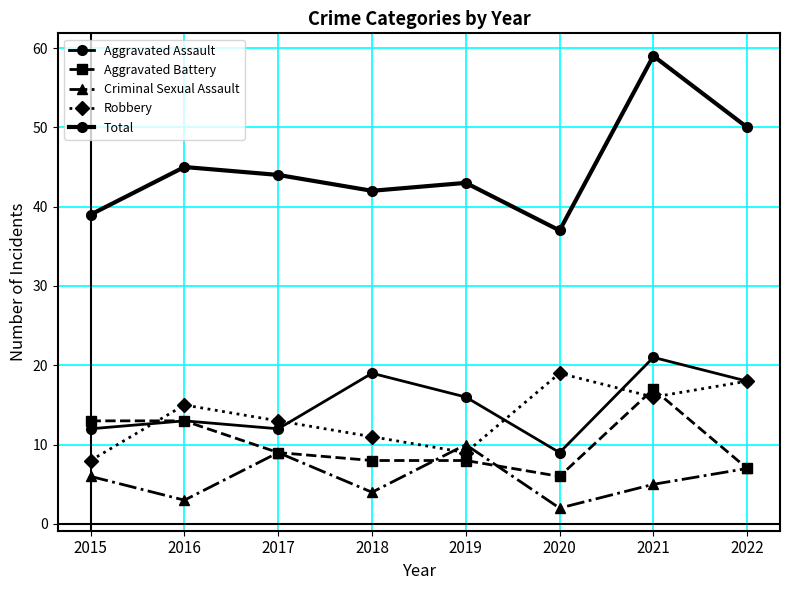

Reading left to right, what are all the values shown in this chart?

Aggravated Assault: 2015=12	2016=13	2017=12	2018=19	2019=16	2020=9	2021=21	2022=18
Aggravated Battery: 2015=13	2016=13	2017=9	2018=8	2019=8	2020=6	2021=17	2022=7
Criminal Sexual Assault: 2015=6	2016=3	2017=9	2018=4	2019=10	2020=2	2021=5	2022=7
Robbery: 2015=8	2016=15	2017=13	2018=11	2019=9	2020=19	2021=16	2022=18
Total: 2015=39	2016=45	2017=44	2018=42	2019=43	2020=37	2021=59	2022=50